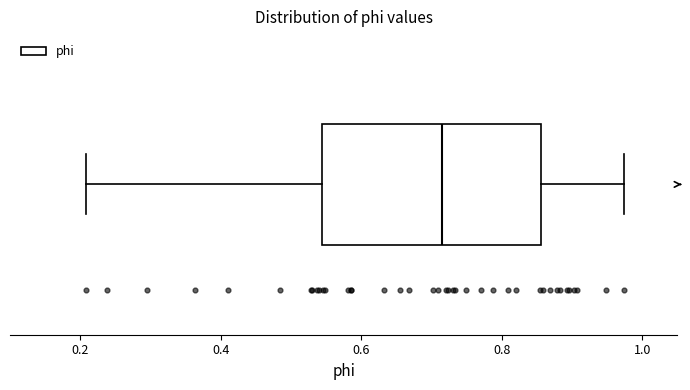

Transcribe this box plot: give where the median line is, the range the box spans, and where the two whiskers end, as read against the x-axis. The values are not printed on the chart, so give them approximately, as read against the axis.

median 0.72, box 0.54 to 0.86, whiskers 0.20 to 0.98